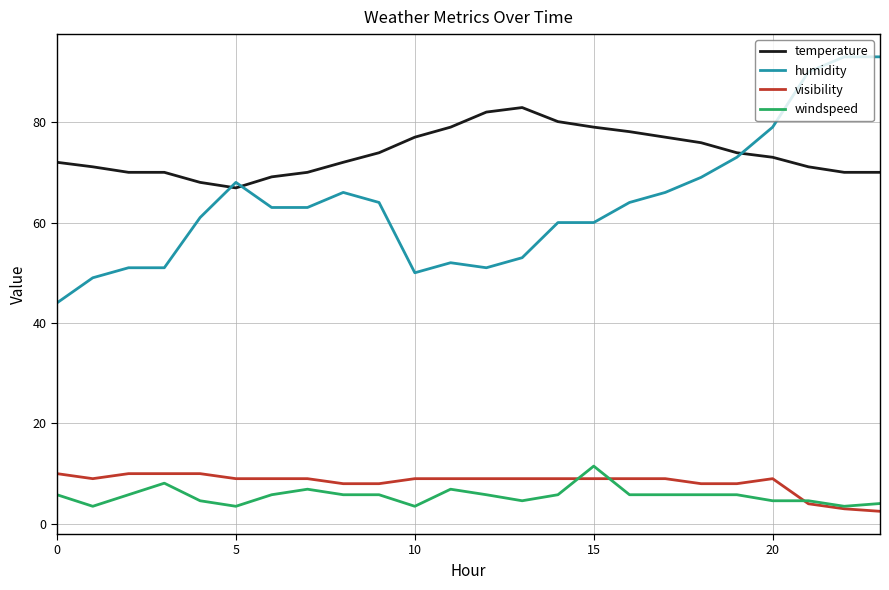

True or false: windspeed has more than 1 interior local peaks.

True